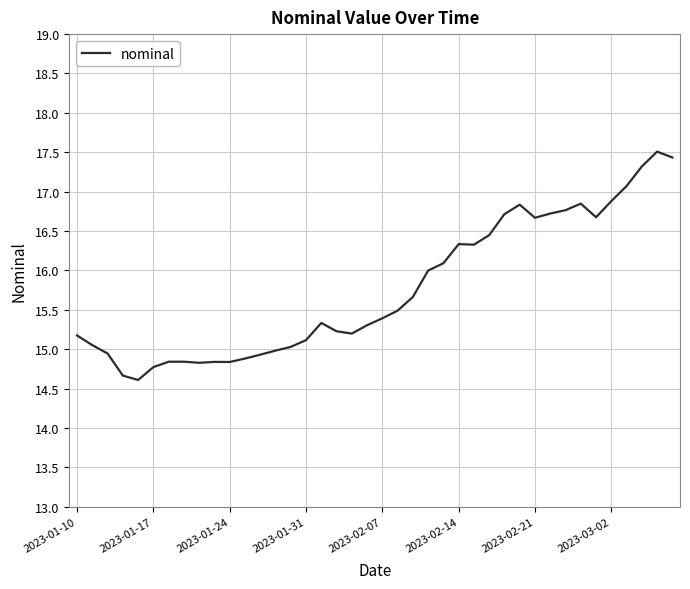

What is the difference between the maximum and minimum values?

2.9